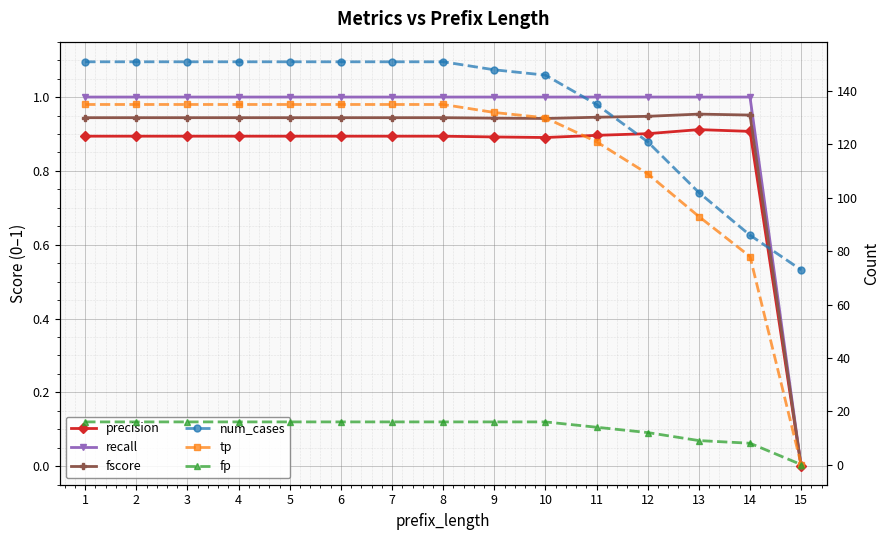

True or false: recall and fscore intersect in this chart.

False